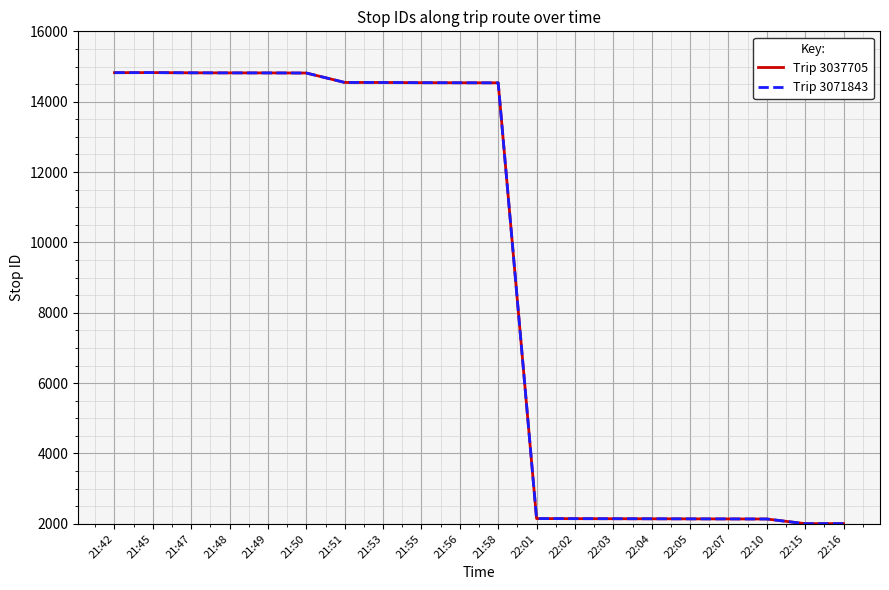

Does the chart have visible grid lines?

Yes